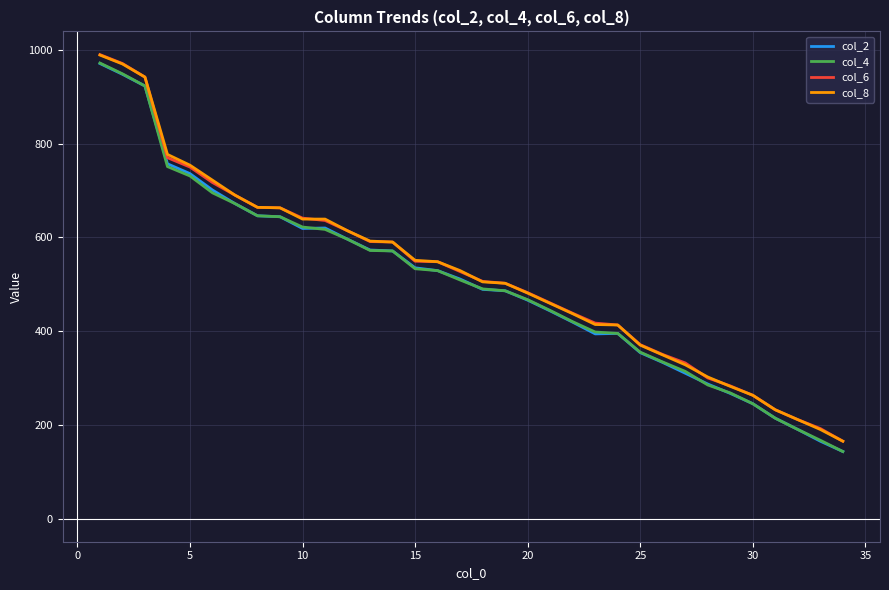

What is the lowest value of the col_2 series?

143